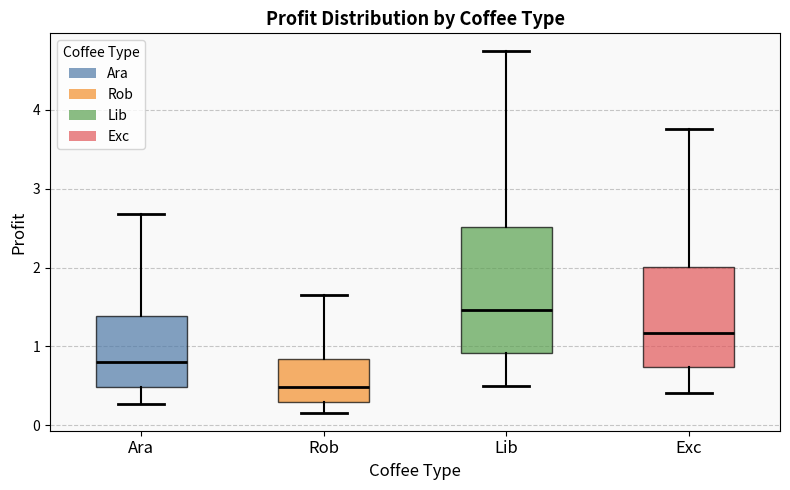

Where does the median line of the box for Exc sit on the y-axis? The values are not printed on the chart, so give them approximately, as read against the axis.

1.2